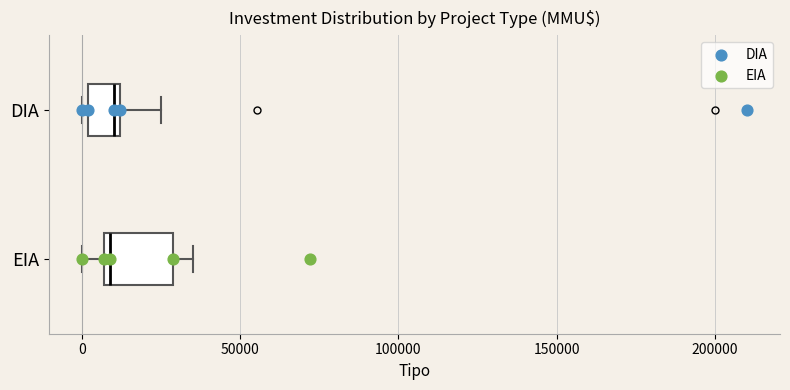

Reading bottom to top, read every box against the x-axis: the position of its median line, the range the box covers, and the ends of its whiskers. The values are not printed on the chart, so give them approximately, as read against the axis.

EIA: median 10000, box 5000 to 30000, whiskers 0 to 35000
DIA: median 10000 (just left of the box's right edge), box 0 to 10000, whiskers 0 (just left of the box's left edge) to 25000